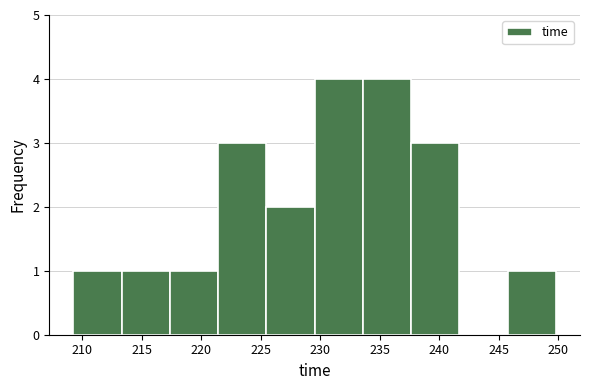

What is the height of the bar covering 233.5 to 237.5 on the x-axis? Neither the bar edges nor the heights are printed on the chart, so give them approximately, as read against the axes.

4